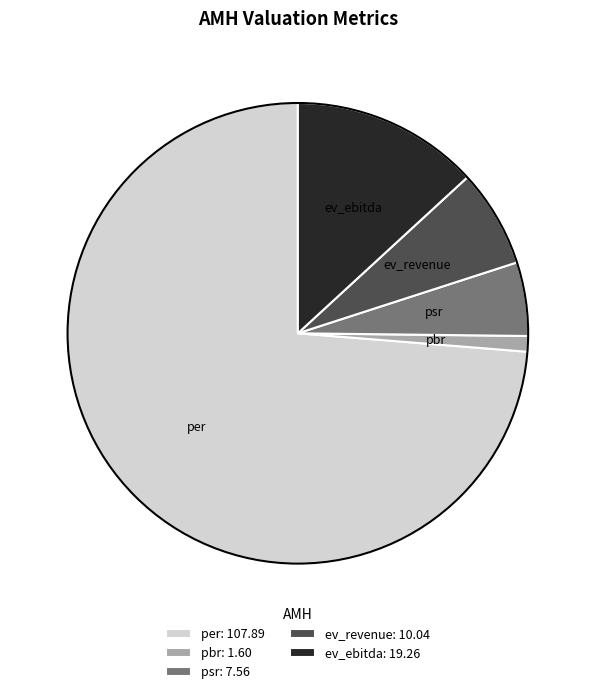

Does psr account for over 50% of the chart?

No